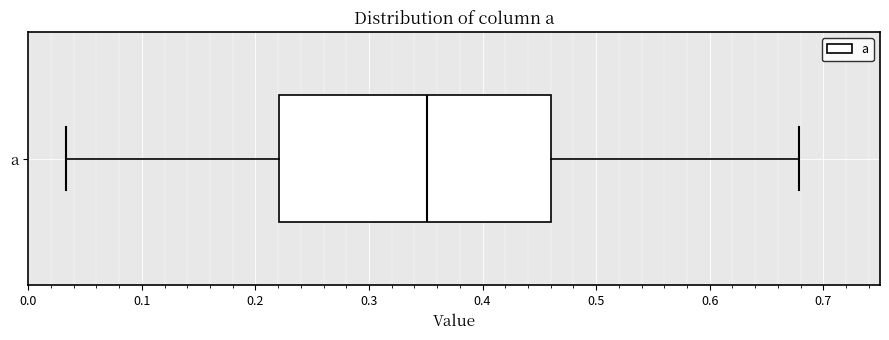

Transcribe this box plot: give where the median line is, the range the box spans, and where the two whiskers end, as read against the x-axis. The values are not printed on the chart, so give them approximately, as read against the axis.

median 0.35, box 0.22 to 0.46, whiskers 0.03 to 0.68